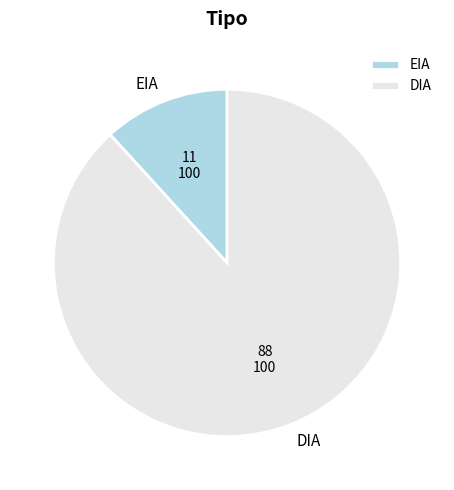

True or false: DIA accounts for 99% of the total.

False